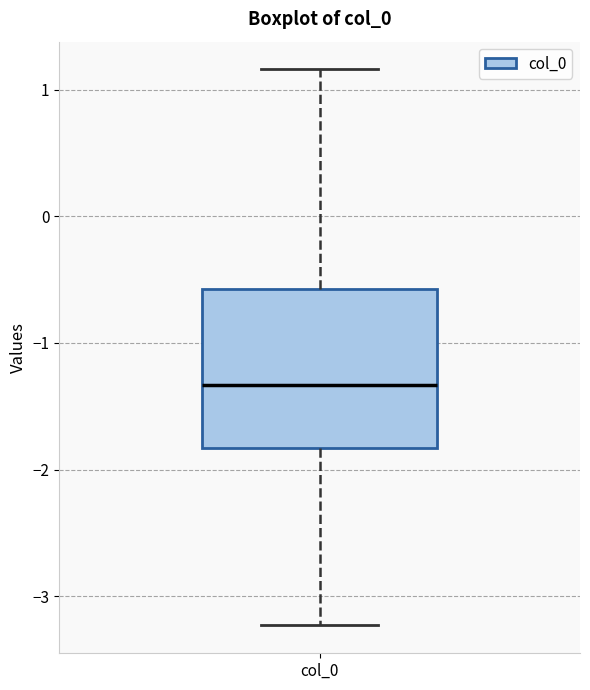

Where does the upper whisker of the box for col_0 end on the y-axis? The values are not printed on the chart, so give them approximately, as read against the axis.

1.2